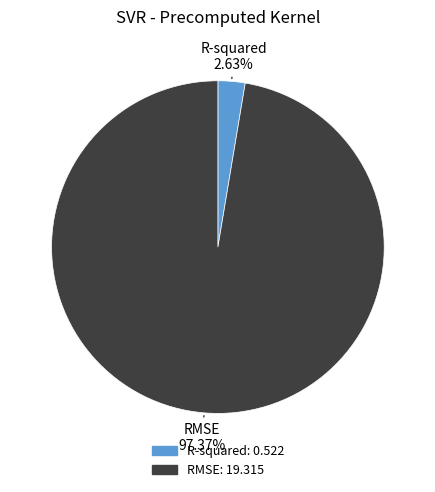

What percentage is the RMSE slice, to the nearest percent?

97%